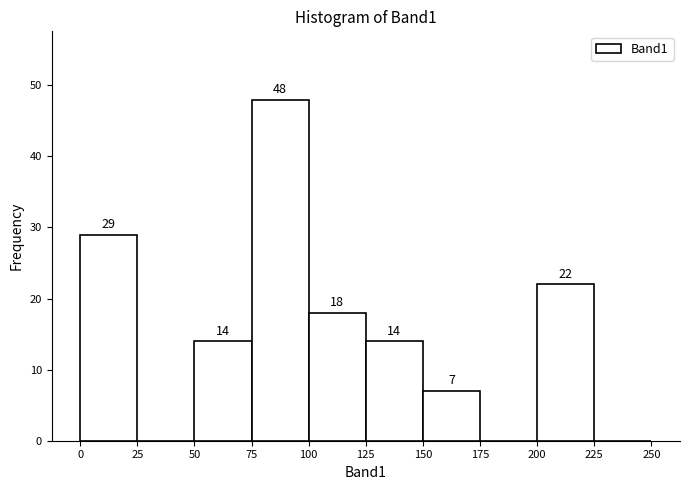

Which range on the x-axis has the tallest bar?

75 to 100